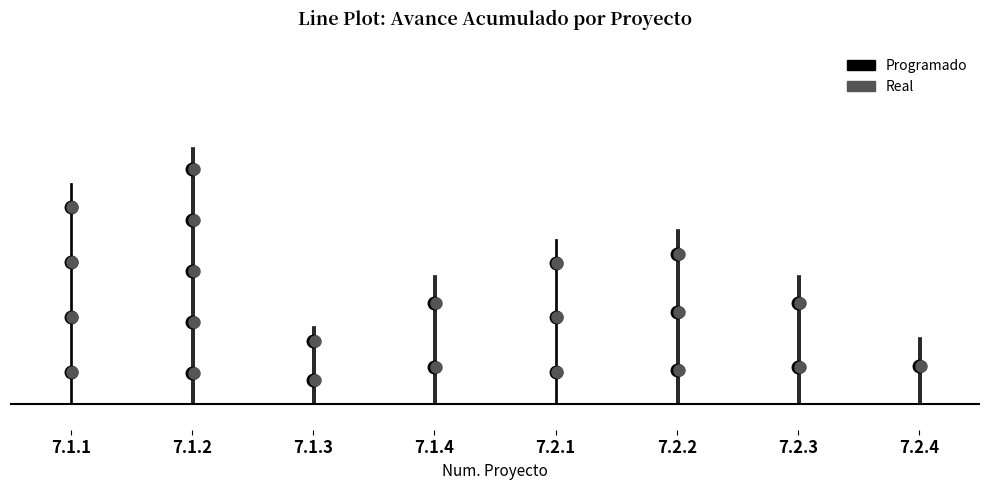

What value does the Real series have at 7.1.1?

0.4